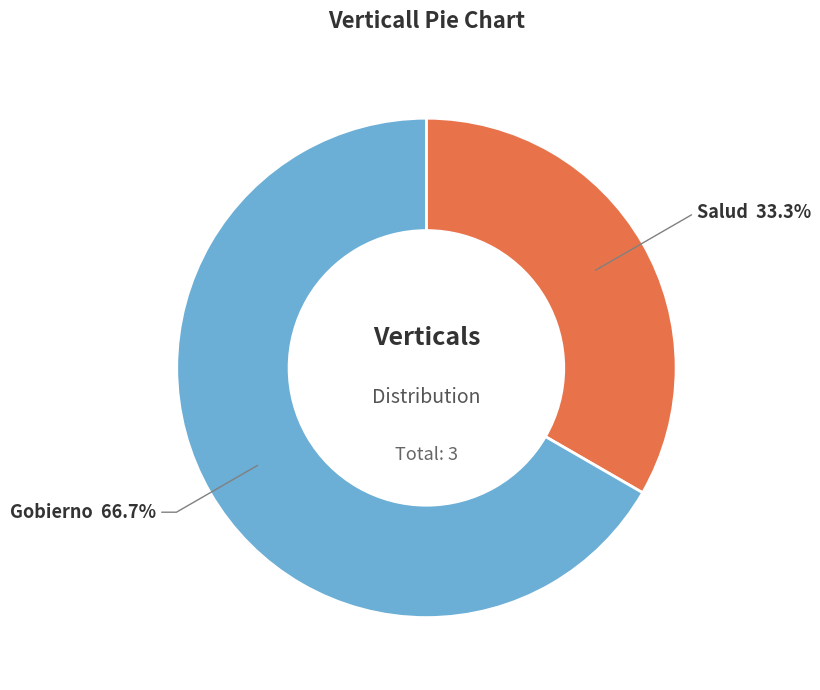

Is there any slice that represents more than half of the pie?

Yes